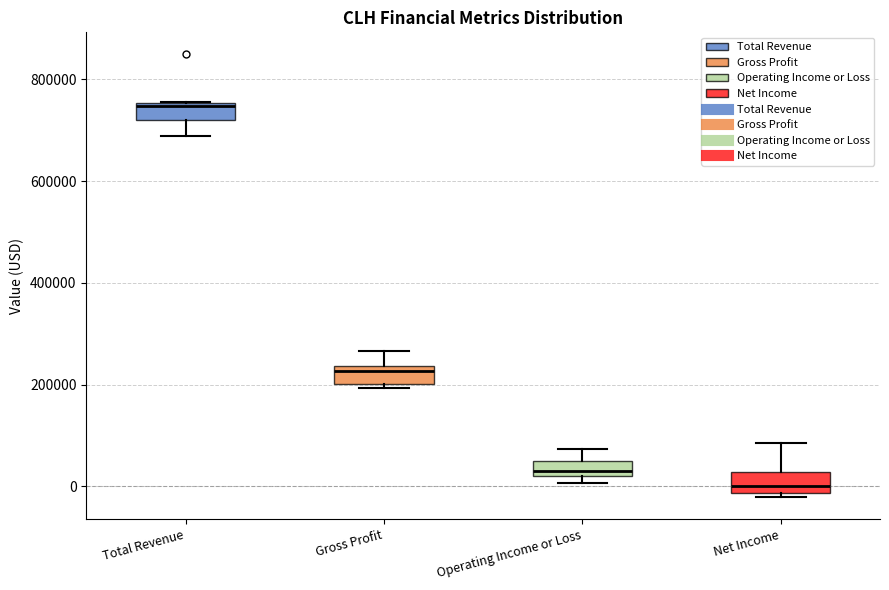

Reading left to right, transcribe this box plot: for each box, give where its median line is, the range the box spans, and where its two whiskers end, as read against the y-axis. The values are not printed on the chart, so give them approximately, as read against the axis.

Total Revenue: median 740000, box 720000 to 760000, whiskers 680000 to 760000
Gross Profit: median 220000, box 200000 to 240000, whiskers 200000 (just below the box's lower edge) to 260000
Operating Income or Loss: median 40000, box 20000 to 60000, whiskers 0 to 80000
Net Income: median 0, box -20000 to 20000, whiskers -20000 (just below the box's lower edge) to 80000